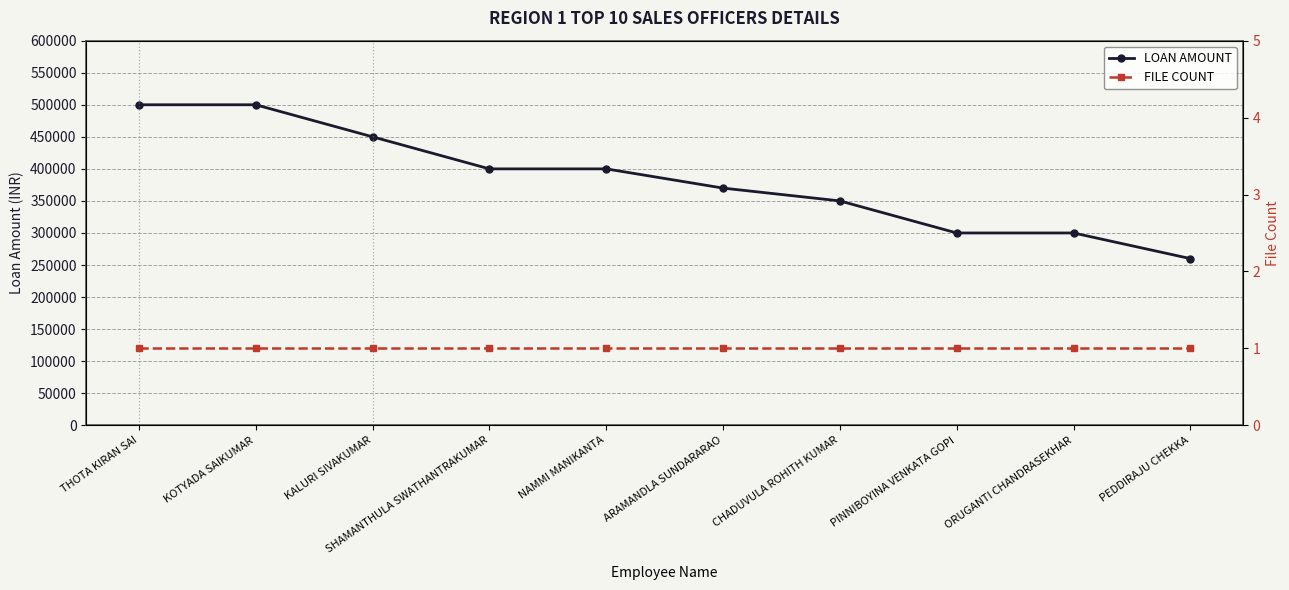

What is the minimum value for FILE COUNT?

1